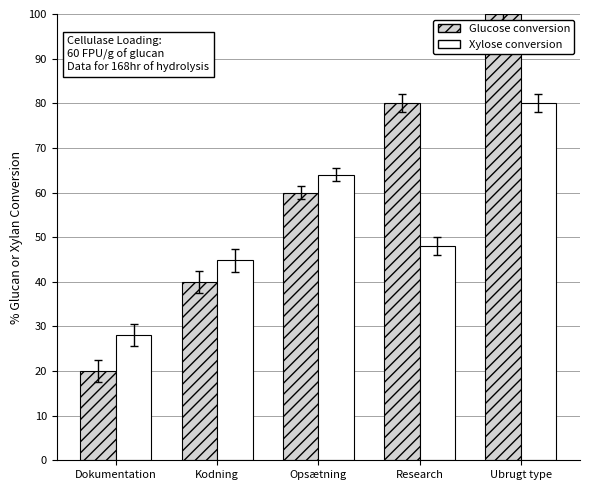

Reading left to right, list all the values displayed in this chart.

Glucose conversion: Dokumentation=20.0	Kodning=40.0	Opsætning=60.0	Research=80.0	Ubrugt type=100.0
Xylose conversion: Dokumentation=28.0	Kodning=44.8	Opsætning=64.0	Research=48.0	Ubrugt type=80.0